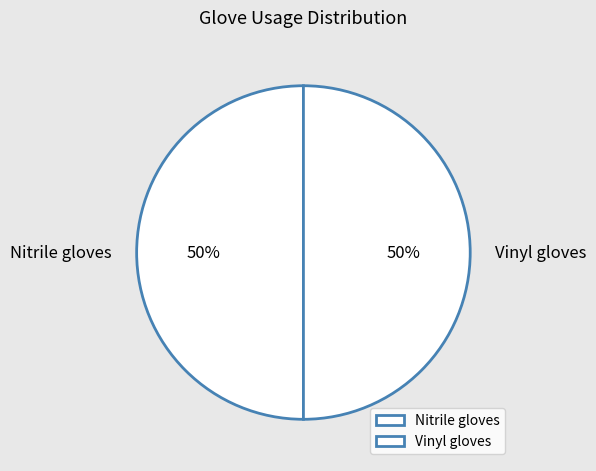

Combined, do Vinyl gloves and Nitrile gloves account for over 50%?

Yes